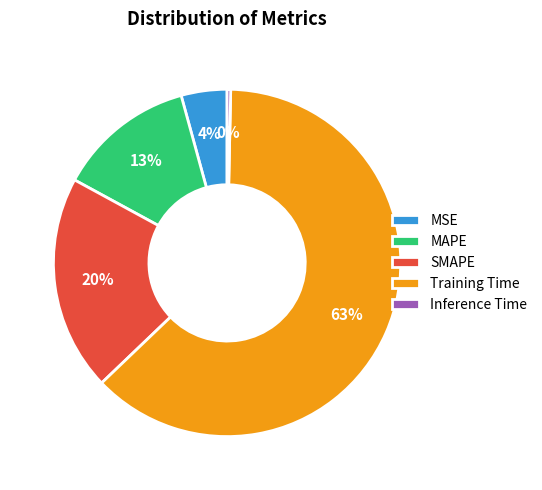

To the nearest percent, what is the combined percentage of SMAPE and MAPE?

33%